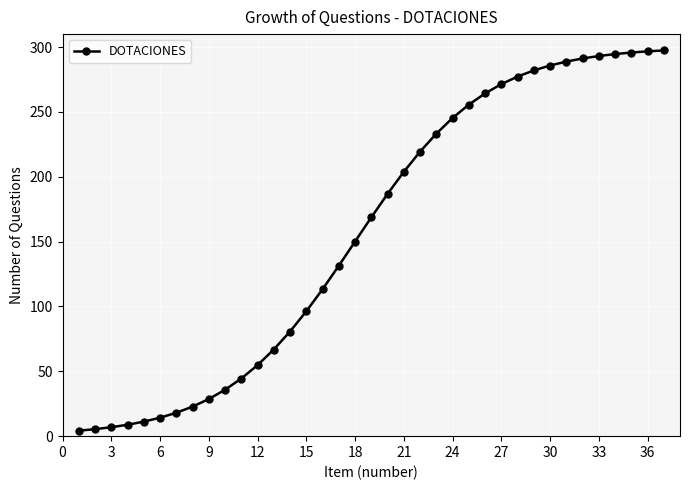

What is the difference between the second highest and minimum values?

292.5